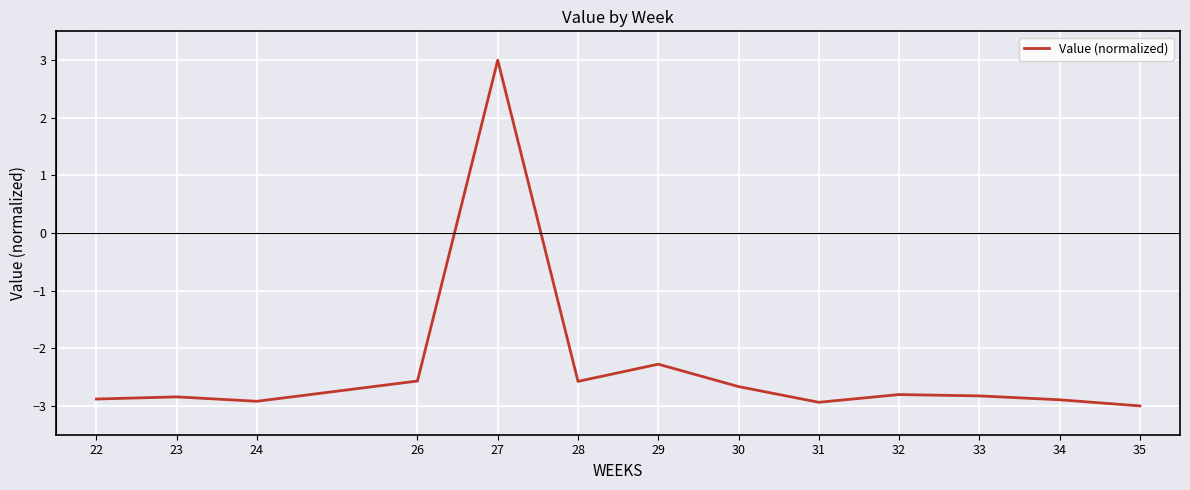

What is the difference between the values at 31 and 32?

0.1